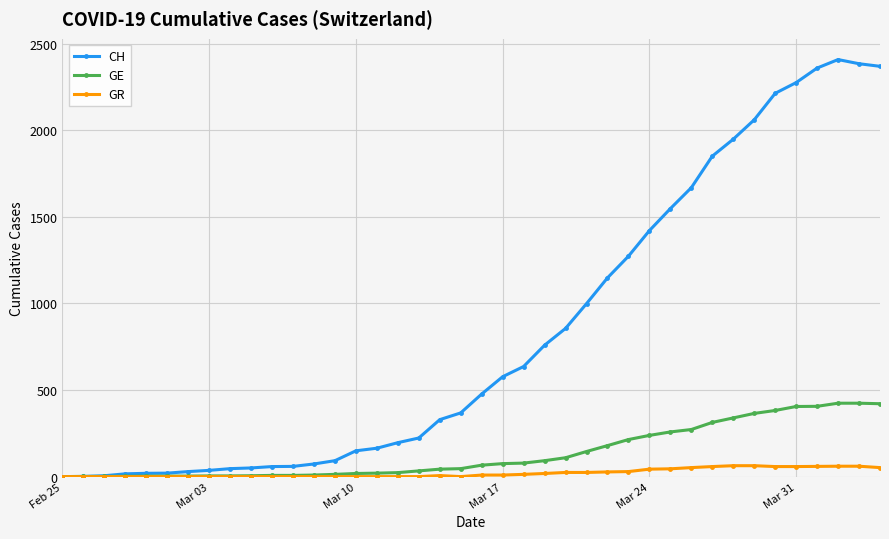

What is the maximum value for GE?

424